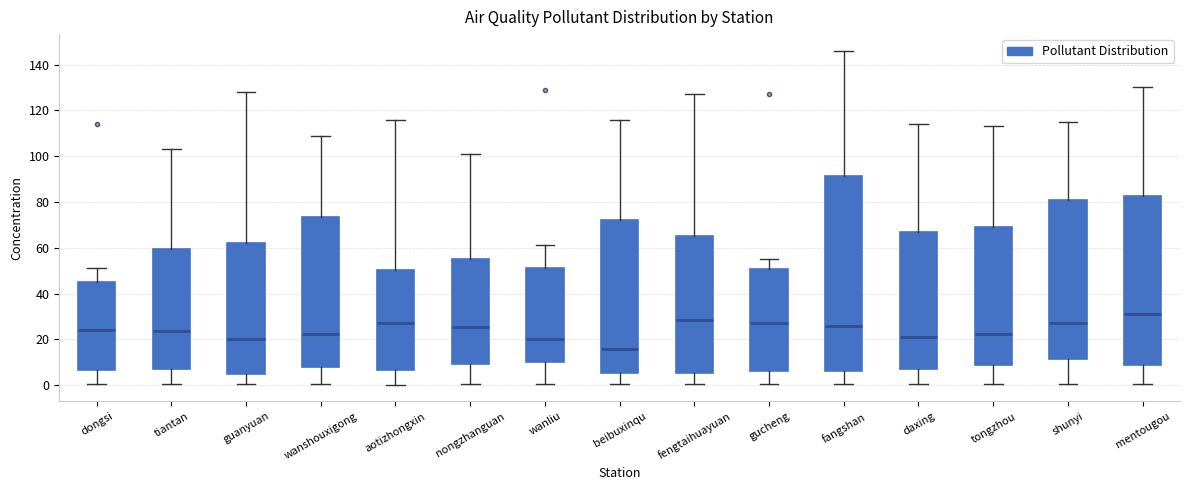

Where does the median line of the box for gucheng sit on the y-axis? The values are not printed on the chart, so give them approximately, as read against the axis.

28